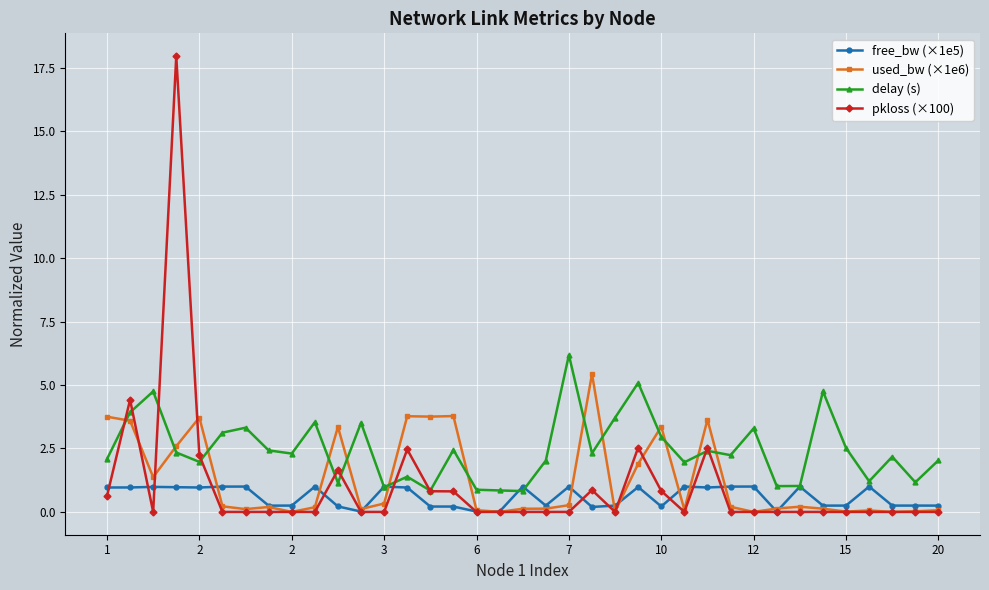

True or false: used_bw (×1e6) has more than 2 interior local peaks.

True